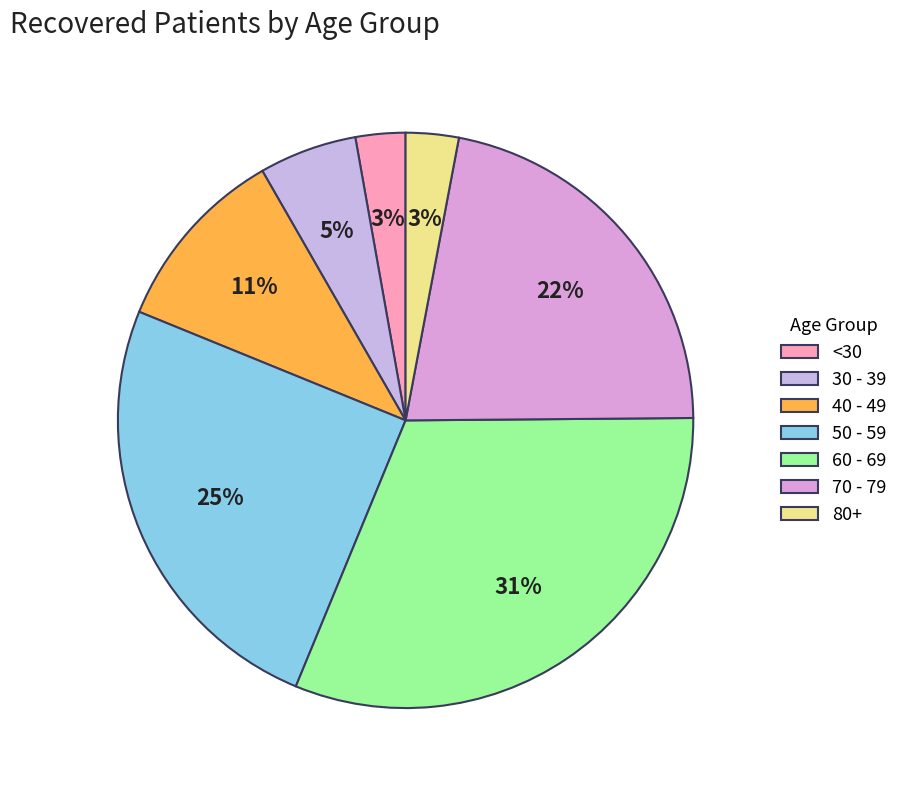

Count the number of slices in the pie.

7